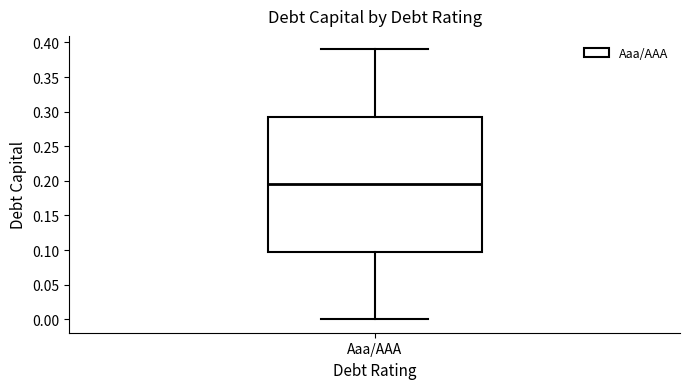

Transcribe this box plot: give where the median line is, the range the box spans, and where the two whiskers end, as read against the y-axis. The values are not printed on the chart, so give them approximately, as read against the axis.

median 0.195, box 0.100 to 0.295, whiskers 0.000 to 0.390